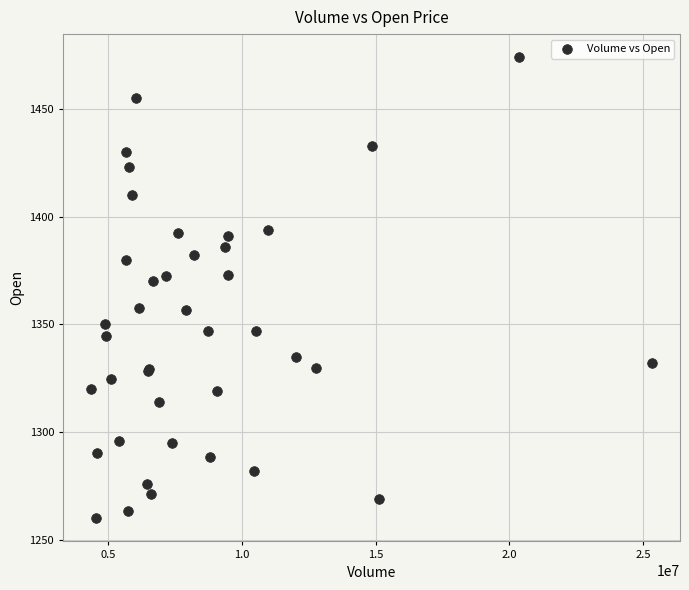

What Y value in the scatter plot is closest to 1367?

1370.0